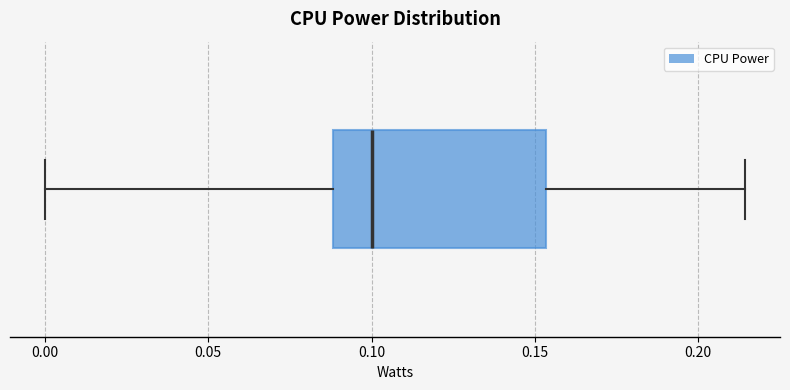

Where is the left edge of the box on the x-axis? The values are not printed on the chart, so give them approximately, as read against the axis.

0.090